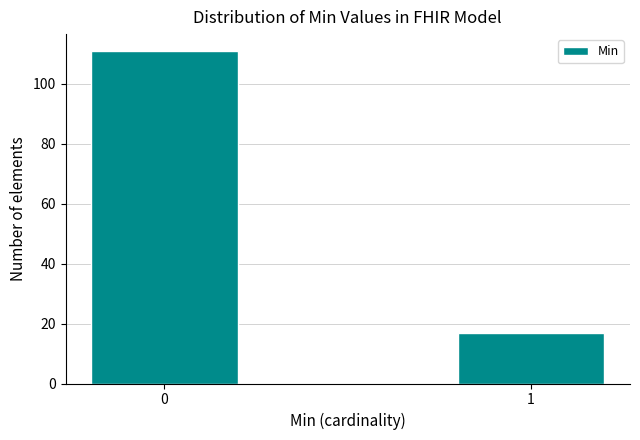

Reading left to right, list all the values displayed in this chart.

0=111	1=17